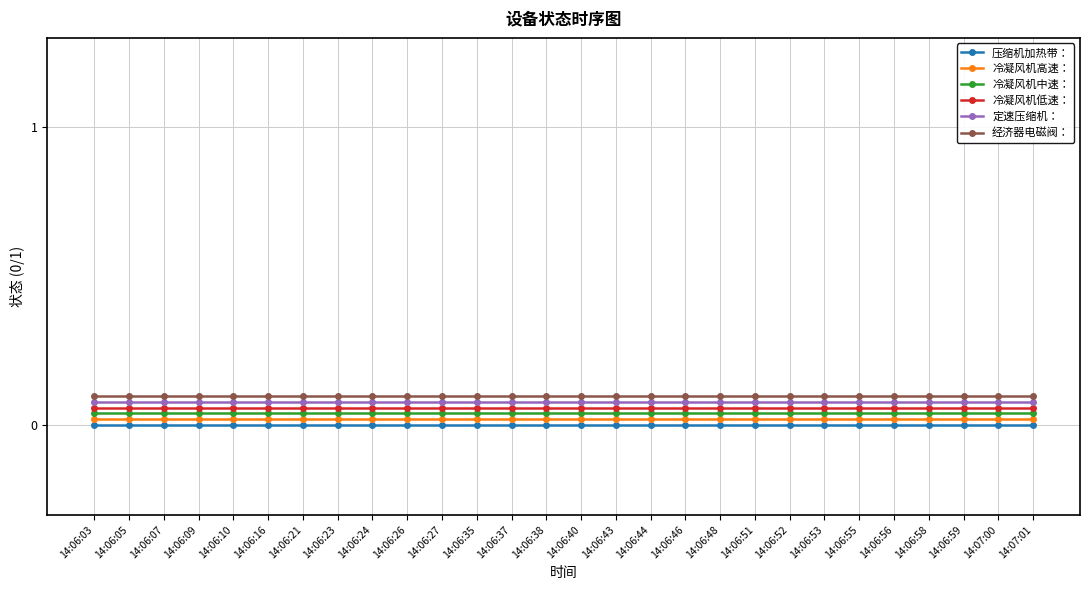

True or false: 冷凝风机高速： and 经济器电磁阀： intersect in this chart.

False